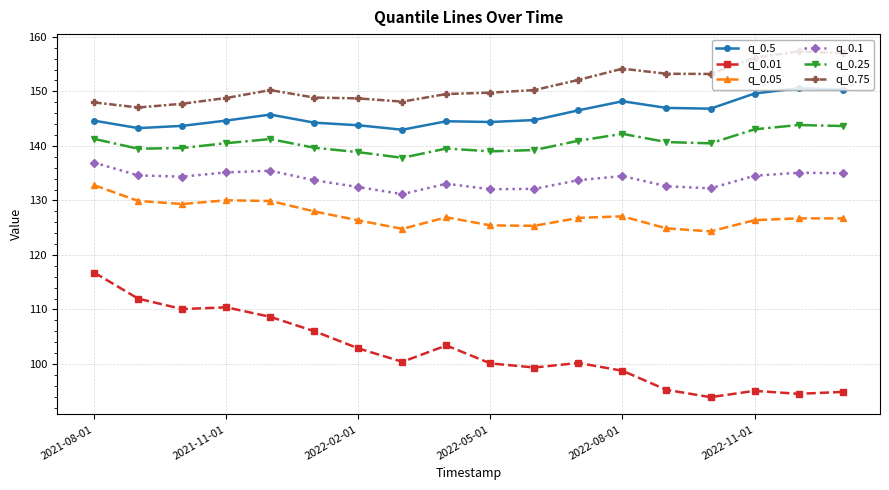

What is the smallest value displayed?

93.9